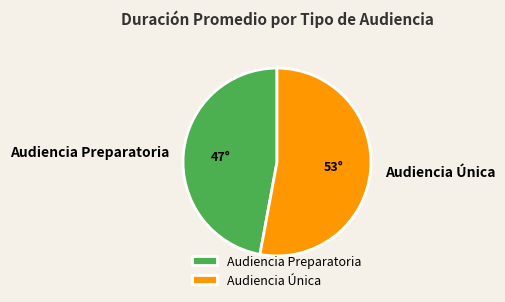

Between Audiencia Preparatoria and Audiencia Única, which is larger?

Audiencia Única